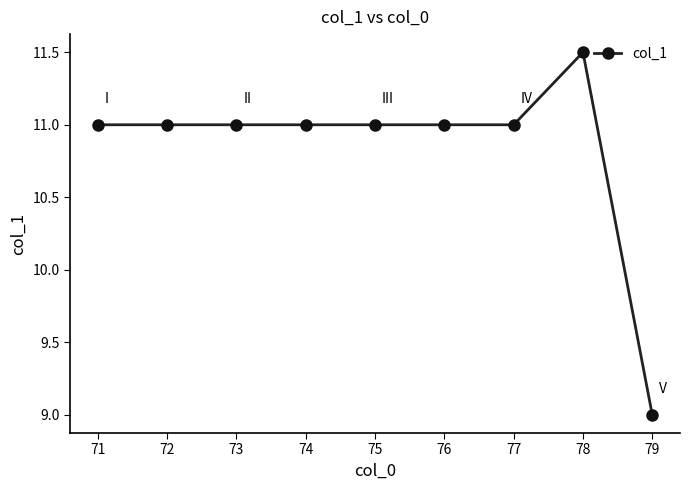

Reading right to left, list all the values displayed in this chart.

9.0	11.5	11.0	11.0	11.0	11.0	11.0	11.0	11.0